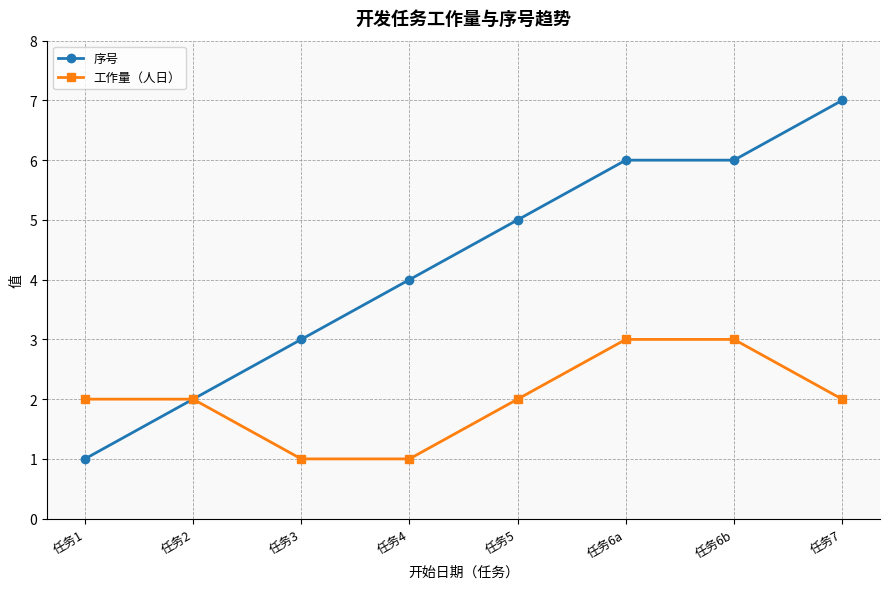

True or false: 序号 has a value of 6 at 任务6a.

True